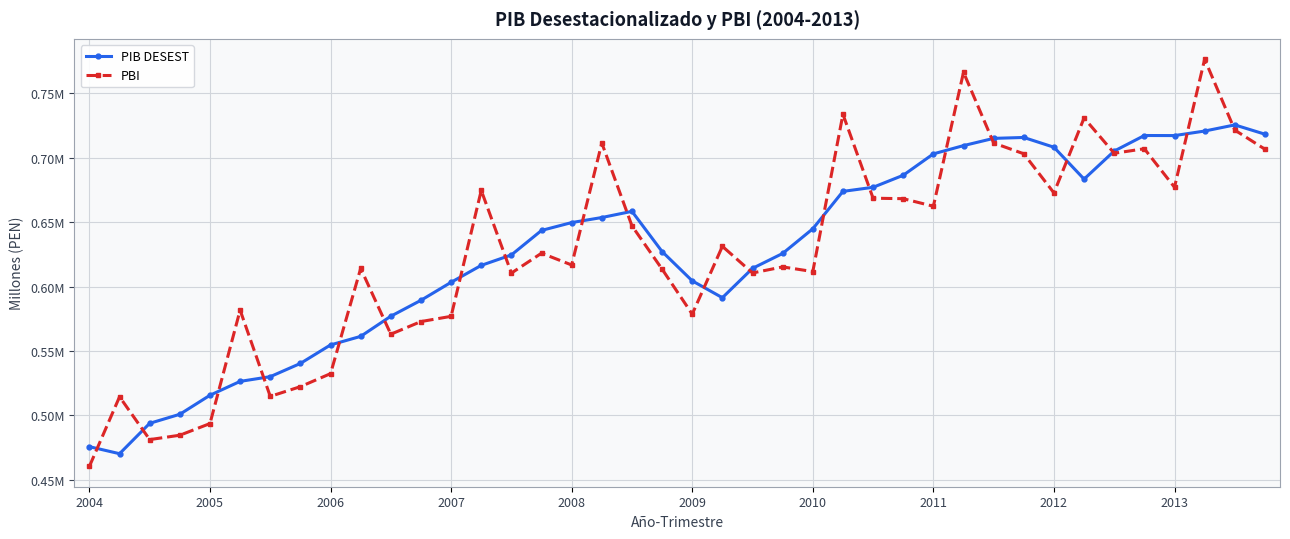

True or false: PBI and PIB DESEST cross at least once.

True